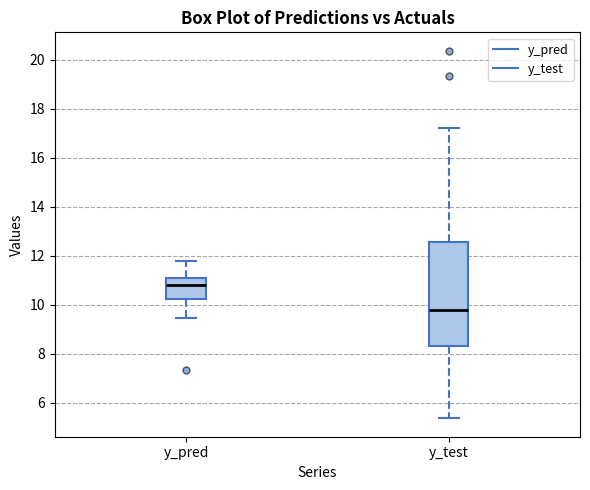

Comparing the boxes themselves (not the whiskers), which one is the tallest?

y_test